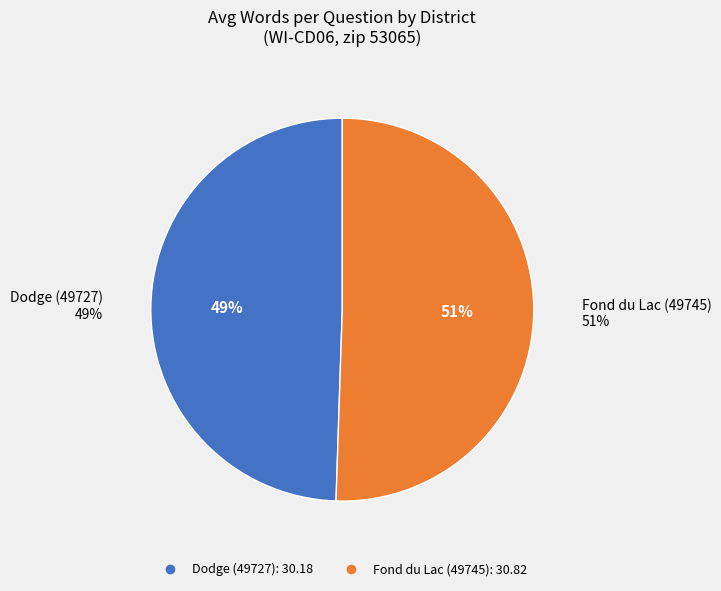

The Dodge (49727) slice represents 58% of the pie. True or false?

False